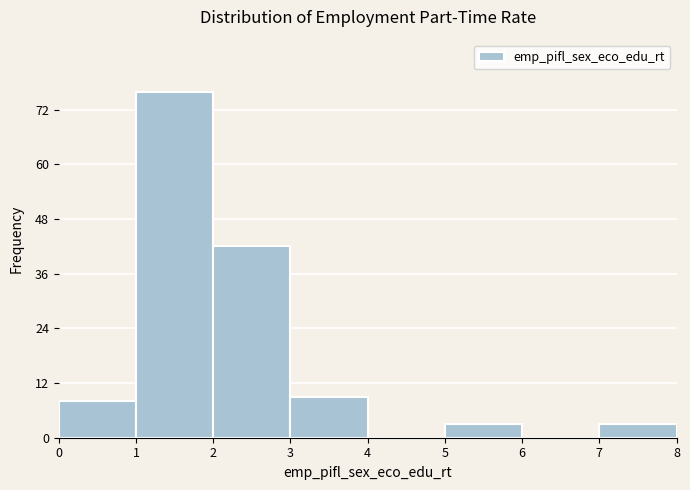

Reading left to right, transcribe this chart: for each bar, give the range it covers on the x-axis and its height. The values are not printed on the chart, so give them approximately, as read against the axis.

0 to 1: 8
1 to 2: 76
2 to 3: 42
3 to 4: 10
4 to 5: 0
5 to 6: 4
6 to 7: 0
7 to 8: 4